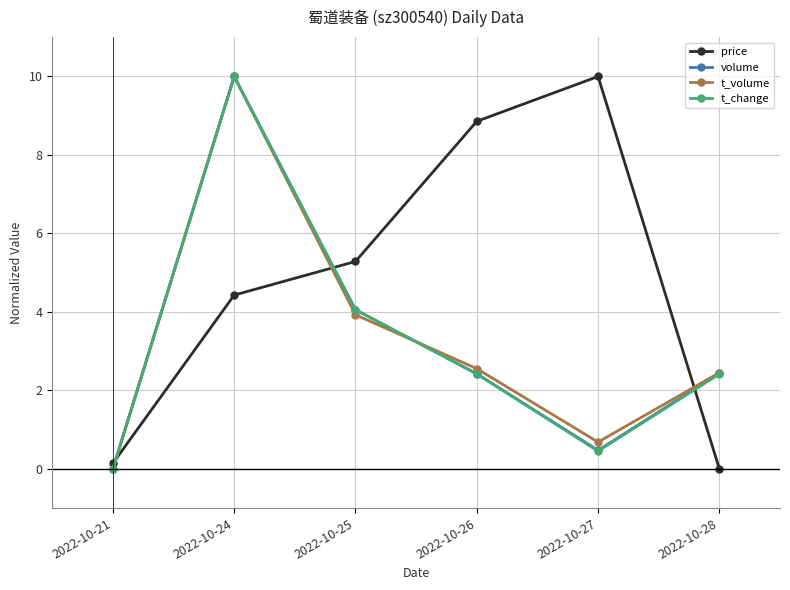

How many values in the t_volume series are below 2?

2